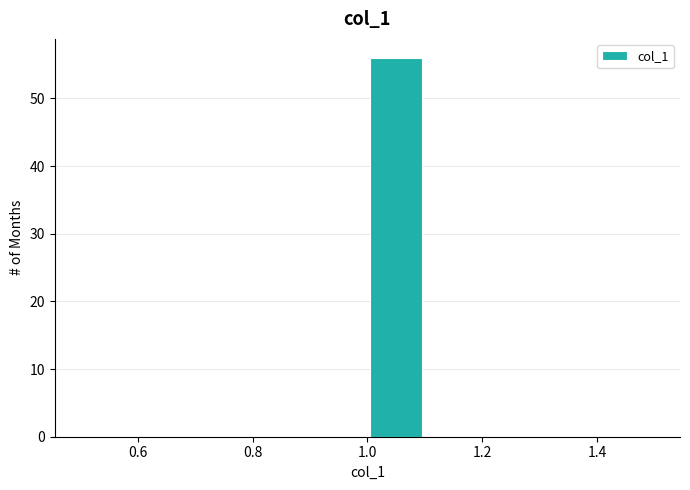

Over which range of the x-axis is the bar tallest?

1.0 to 1.1